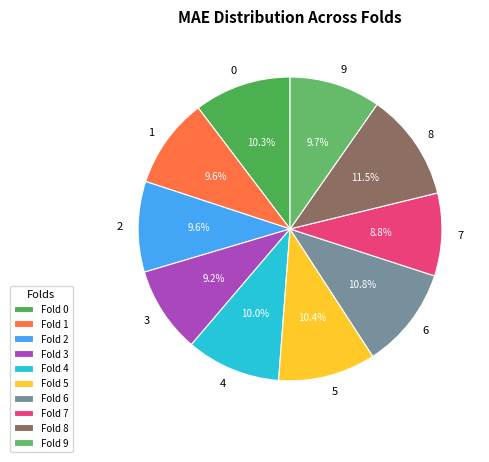

To the nearest percent, what is the difference between the 3 and 6 slice percentages?

2%